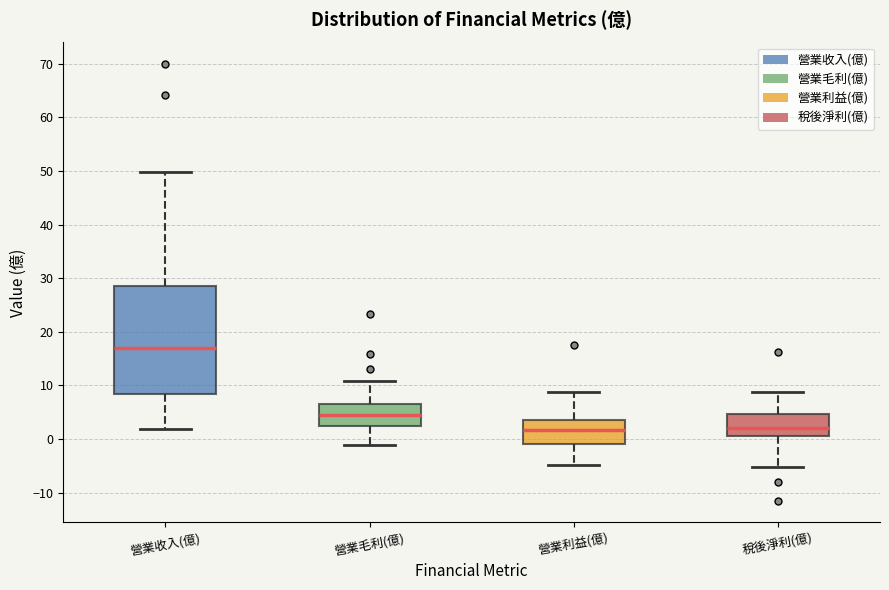

Where is the upper edge of the box for 稅後淨利(億) on the y-axis? The values are not printed on the chart, so give them approximately, as read against the axis.

5